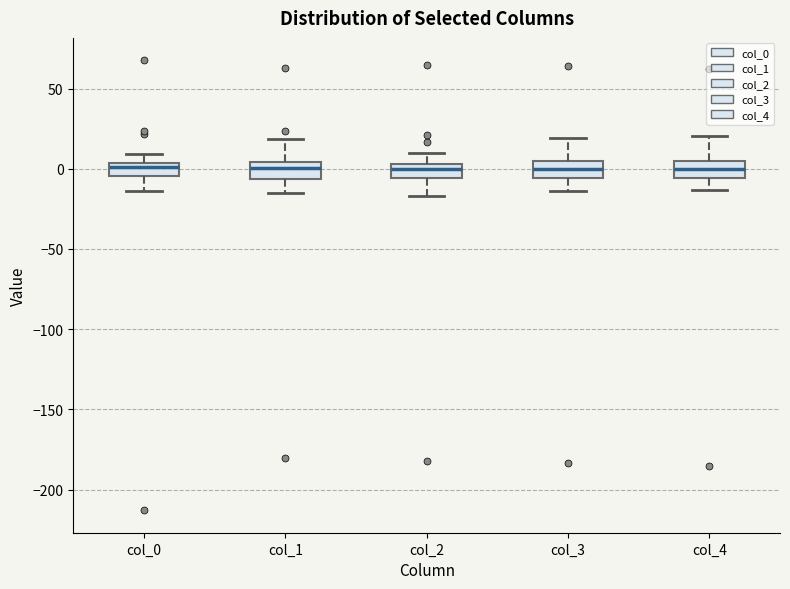

Reading left to right, read every box against the y-axis: the position of its median line, the range the box covers, and the ends of its whiskers. The values are not printed on the chart, so give them approximately, as read against the axis.

col_0: median 0, box -5 to 5, whiskers -15 to 10
col_1: median 0, box -5 to 5, whiskers -15 to 20
col_2: median 0, box -5 to 5, whiskers -15 to 10
col_3: median 0, box -5 to 5, whiskers -15 to 20
col_4: median 0, box -5 to 5, whiskers -15 to 20